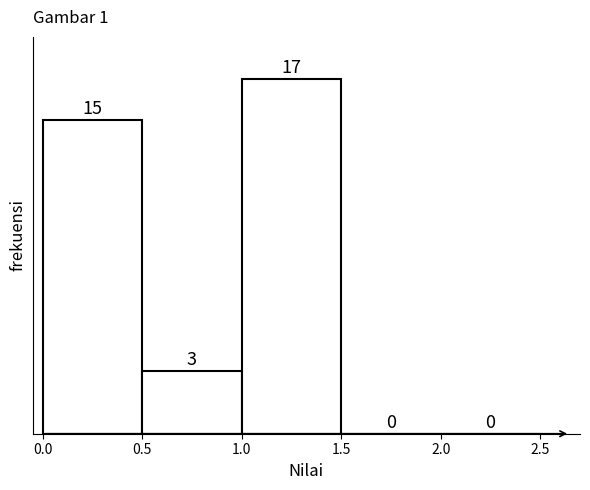

Reading left to right, transcribe this chart: for each bar, give the range it covers on the x-axis and its height.

0.0 to 0.5: 15
0.5 to 1.0: 3
1.0 to 1.5: 17
1.5 to 2.0: 0
2.0 to 2.5: 0